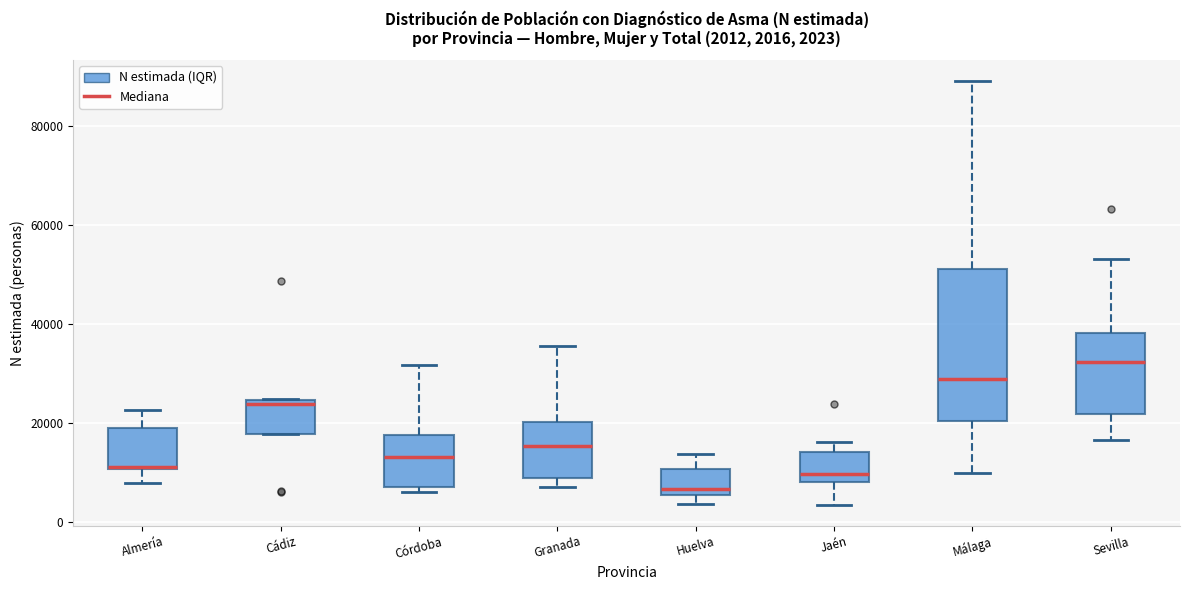

Which box's median line is the lowest?

Huelva